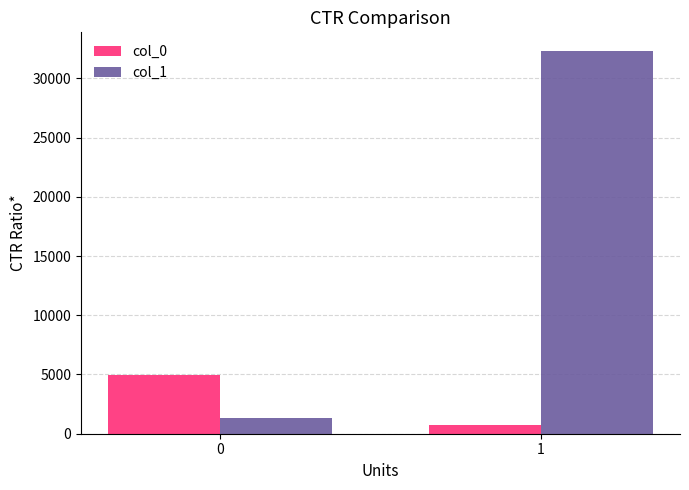

What is the greatest value displayed?

32265